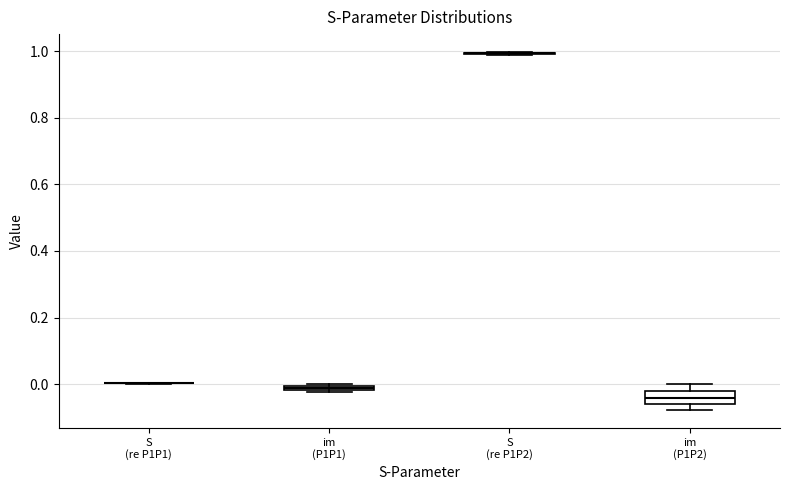

Which box is the tallest, from its lower edge to its upper edge?

im (P1P2)